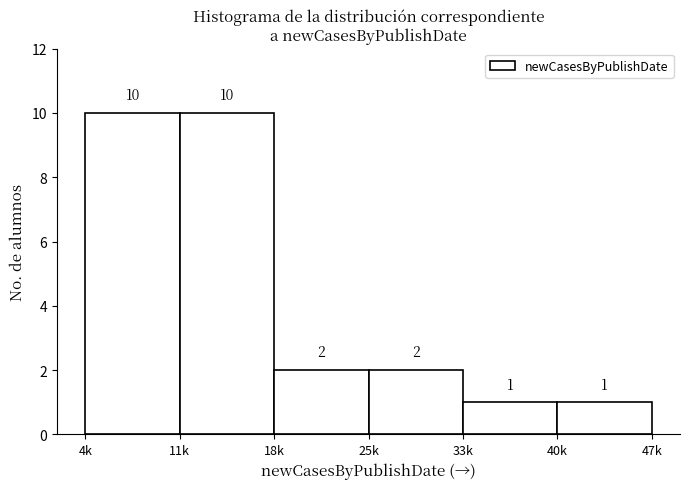

Reading left to right, what are all the values shown in this chart?

10	10	2	2	1	1